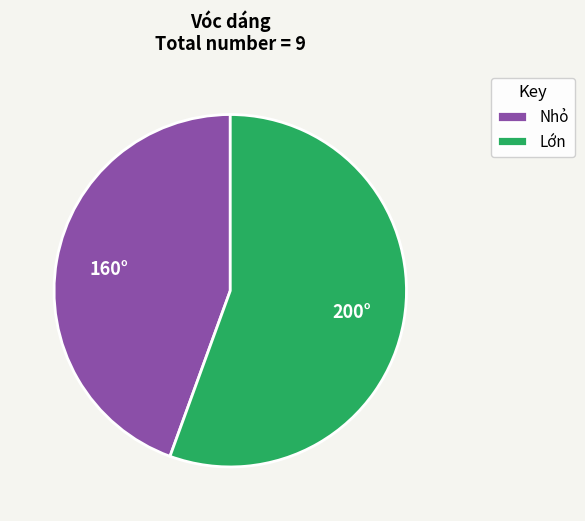

Which slice is the smallest?

Nhỏ